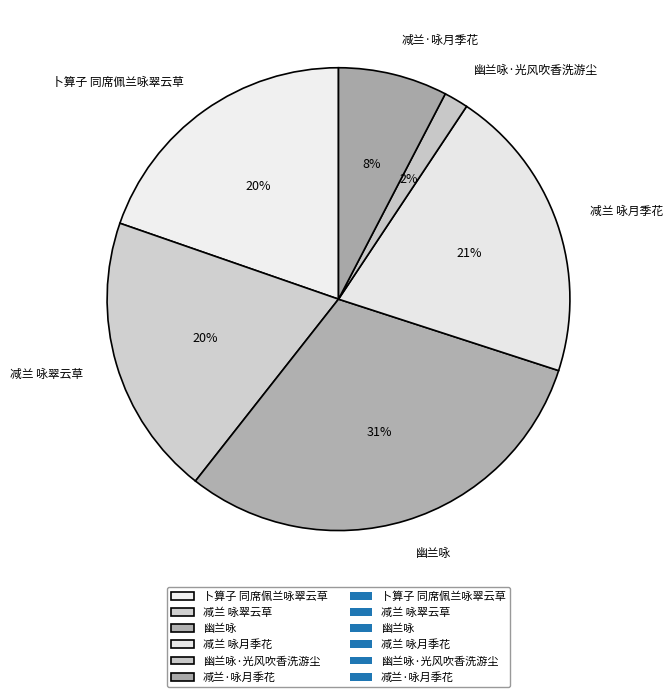

What is the largest slice in the pie chart?

幽兰咏